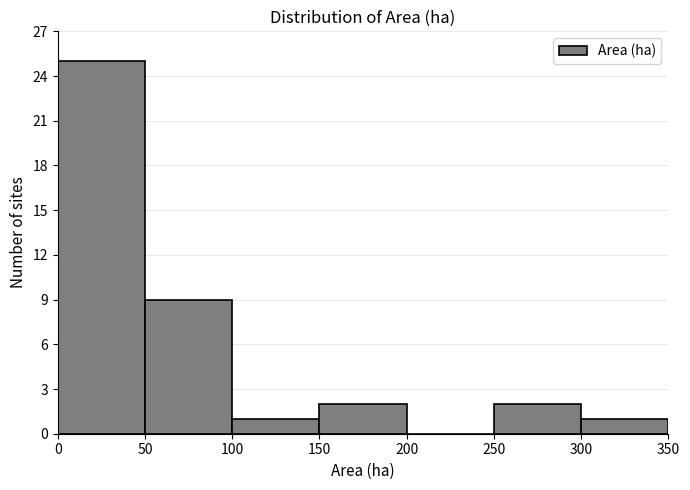

Reading left to right, transcribe this chart: for each bar, give the range it covers on the x-axis and its height. The values are not printed on the chart, so give them approximately, as read against the axis.

0 to 50: 25
50 to 100: 9
100 to 150: 1
150 to 200: 2
200 to 250: 0
250 to 300: 2
300 to 350: 1